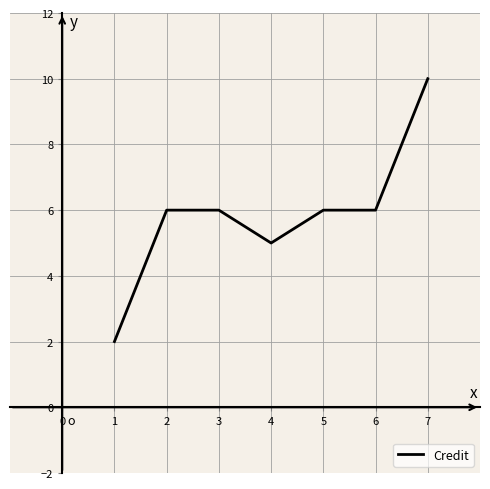

What is the ratio of the value at 1 to the value at 4?

0.4